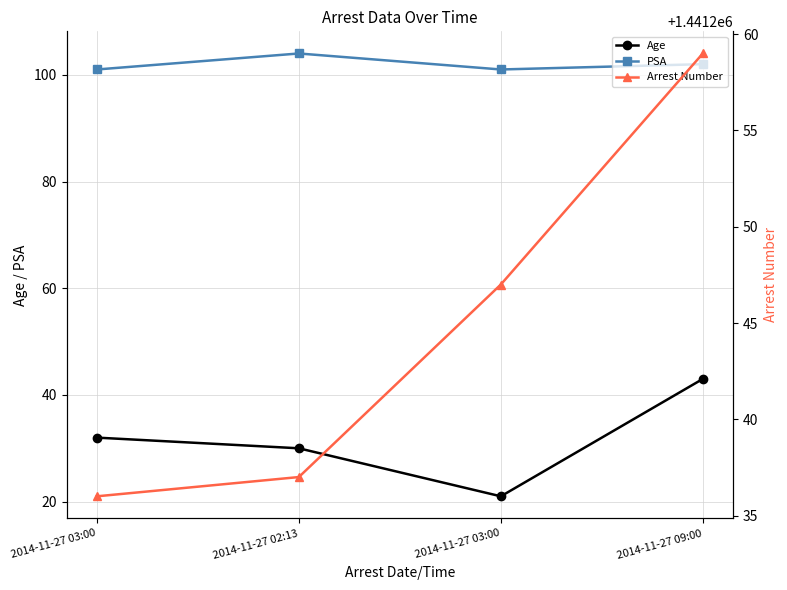

The value of Age at 2014-11-27 09:00 is 58. True or false?

False